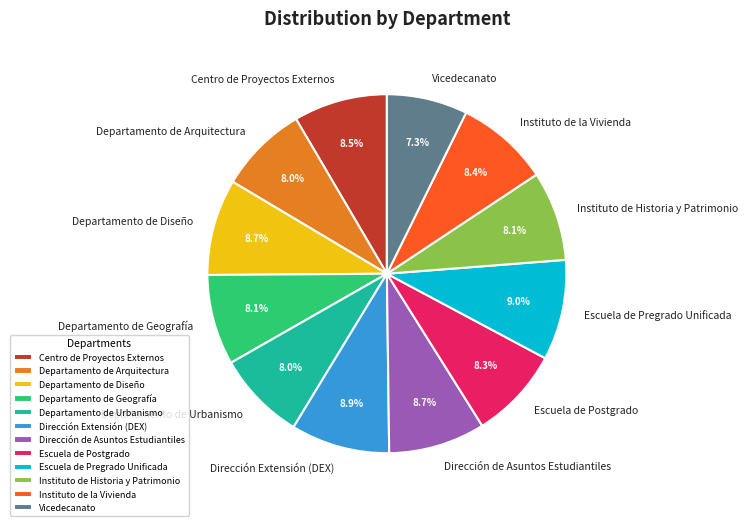

What portion of the pie excludes Dirección de Asuntos Estudiantiles?

91.3%